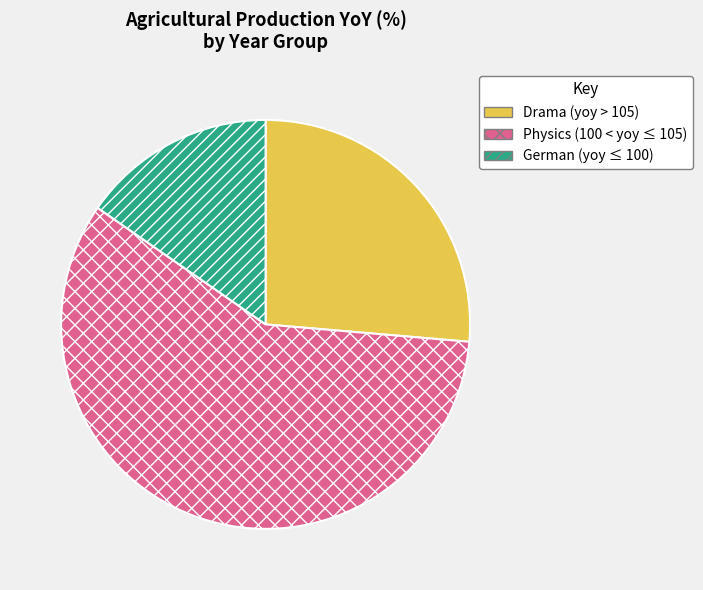

Is there a majority slice in this chart?

Yes